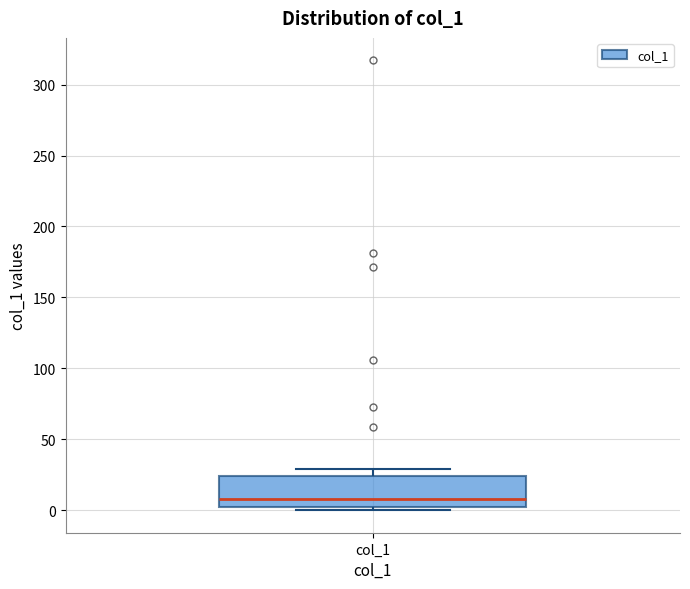

Transcribe this box plot: give where the median line is, the range the box spans, and where the two whiskers end, as read against the y-axis. The values are not printed on the chart, so give them approximately, as read against the axis.

median 10, box 0 to 25, whiskers 0 (just below the box's lower edge) to 30